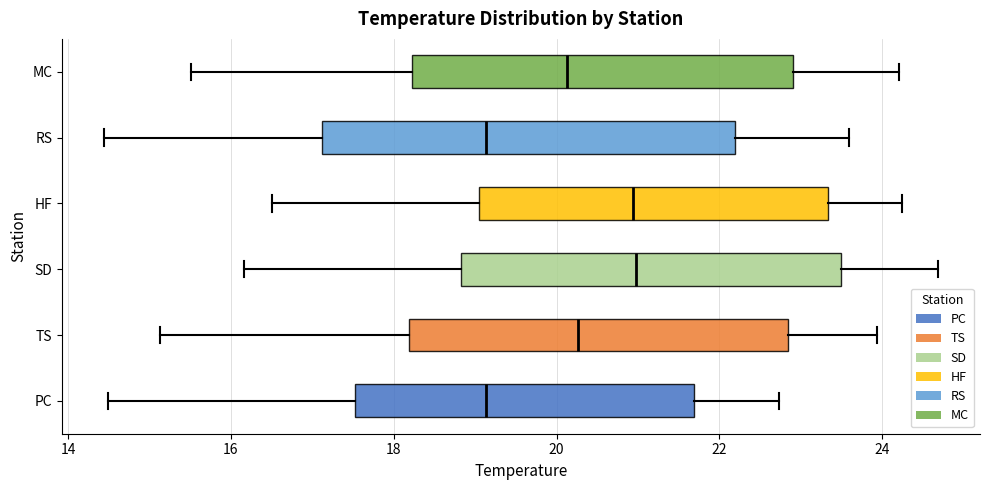

Reading bottom to top, read every box against the x-axis: the position of its median line, the range the box covers, and the ends of its whiskers. The values are not printed on the chart, so give them approximately, as read against the axis.

PC: median 19.2, box 17.6 to 21.6, whiskers 14.4 to 22.8
TS: median 20.2, box 18.2 to 22.8, whiskers 15.2 to 24.0
SD: median 21.0, box 18.8 to 23.4, whiskers 16.2 to 24.6
HF: median 21.0, box 19.0 to 23.4, whiskers 16.6 to 24.2
RS: median 19.2, box 17.2 to 22.2, whiskers 14.4 to 23.6
MC: median 20.2, box 18.2 to 23.0, whiskers 15.6 to 24.2